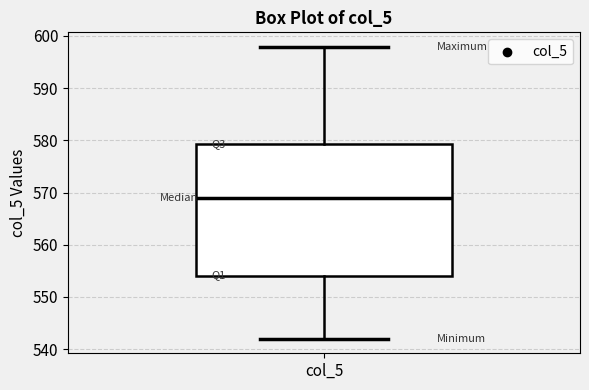

Transcribe this box plot: give where the median line is, the range the box spans, and where the two whiskers end, as read against the y-axis. The values are not printed on the chart, so give them approximately, as read against the axis.

median 569, box 554 to 579, whiskers 542 to 598